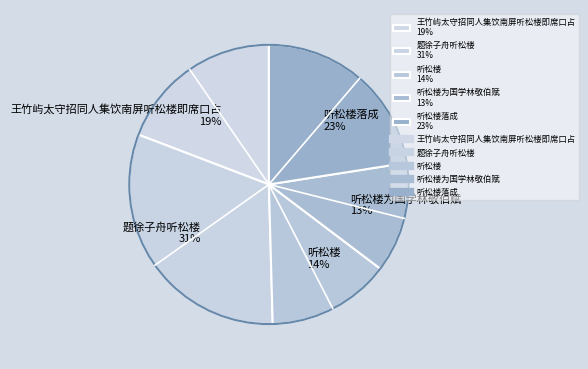

Is the sum of 听松楼 14% and 王竹屿太守招同人集饮南屏听松楼即席口占 19% greater than half?

No